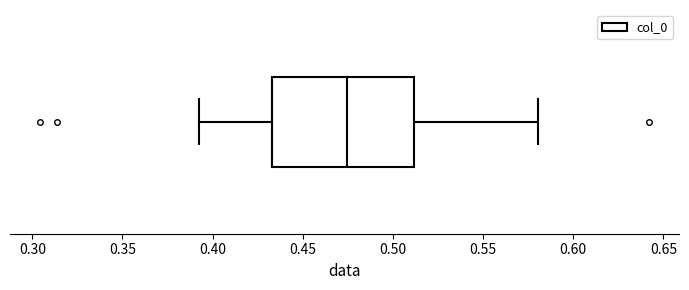

Where does the median line of the box sit on the x-axis? The values are not printed on the chart, so give them approximately, as read against the axis.

0.475